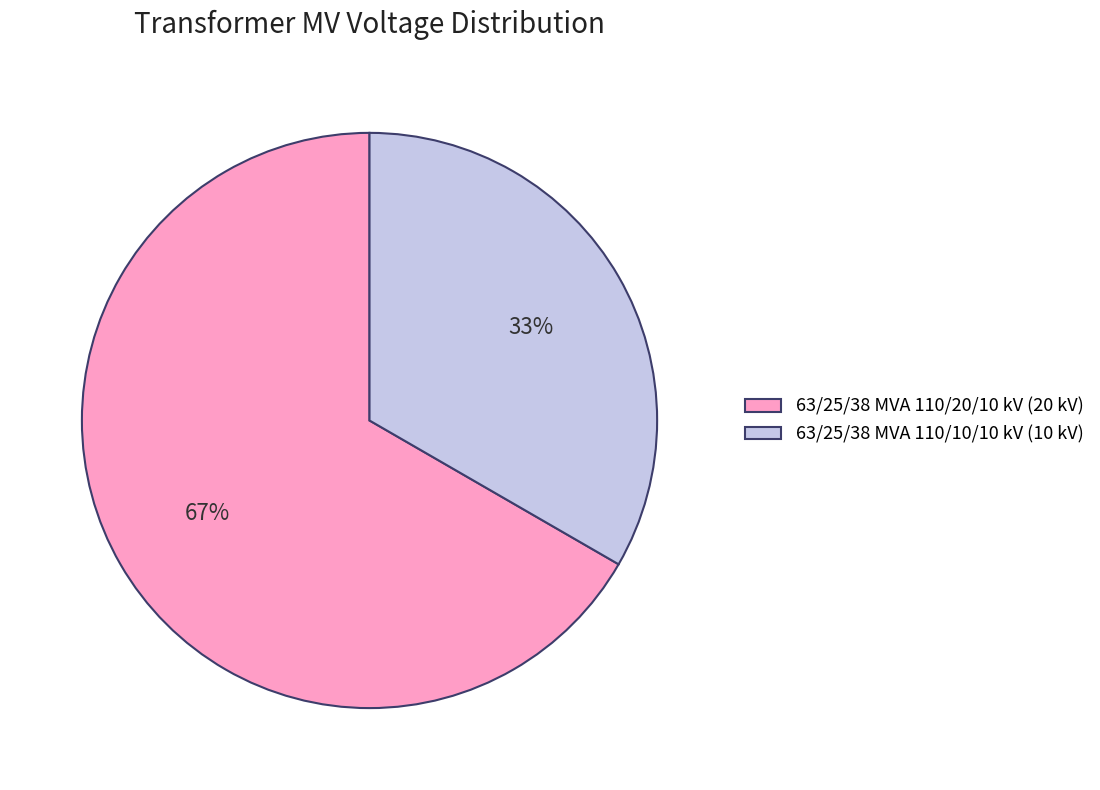

To the nearest percent, what is the average slice percentage?

50%